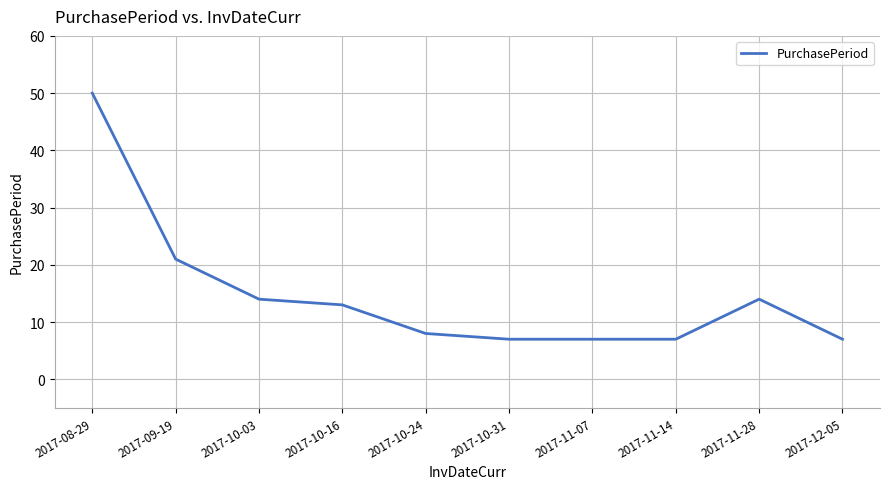

What is the change in value from 2017-11-07 to 2017-11-28?

+7